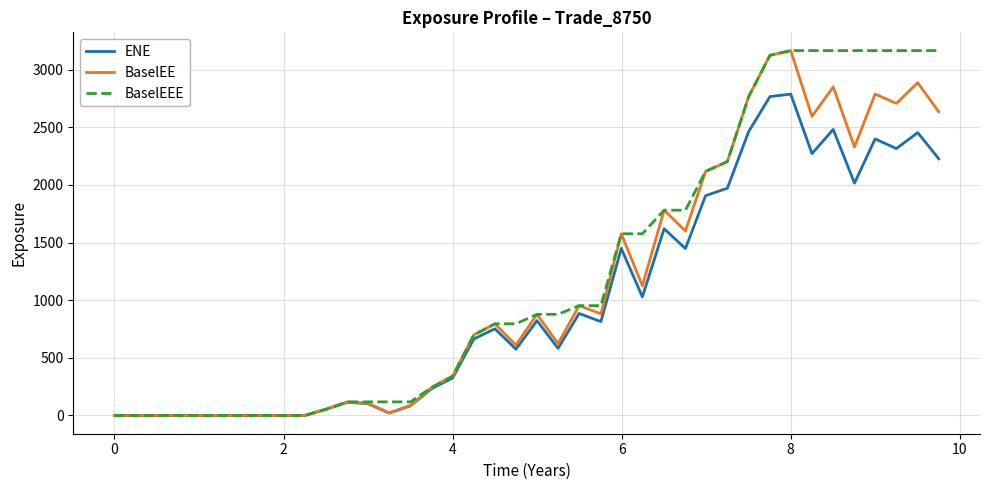

What is the difference between the highest and lowest values at 8?

377.8